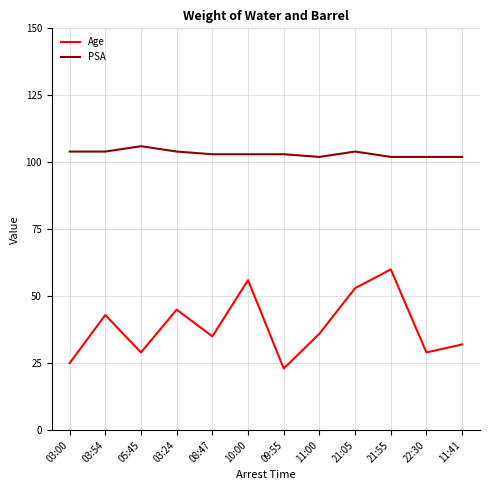

At which category is the sum across all series the highest?

21:55